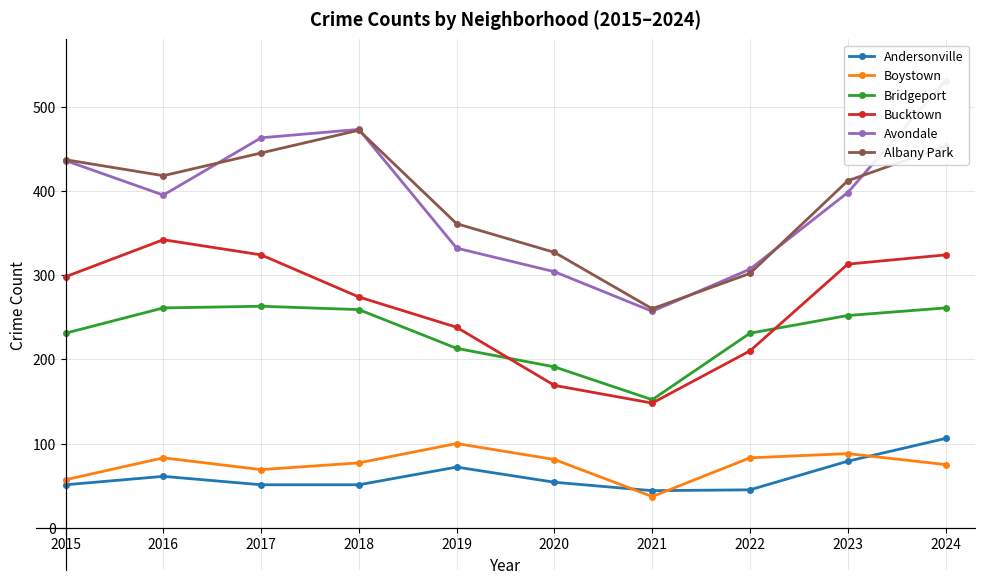

The value of Avondale at 2016 is 395. True or false?

True